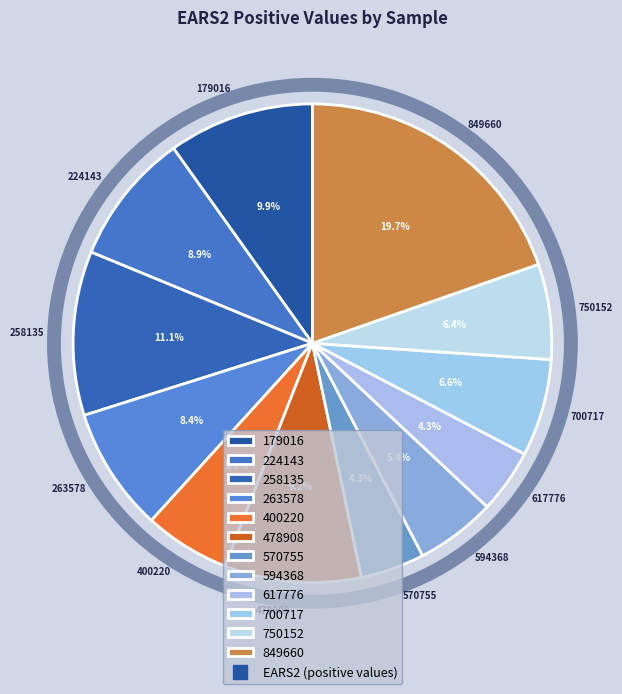

Is there a majority slice in this chart?

No